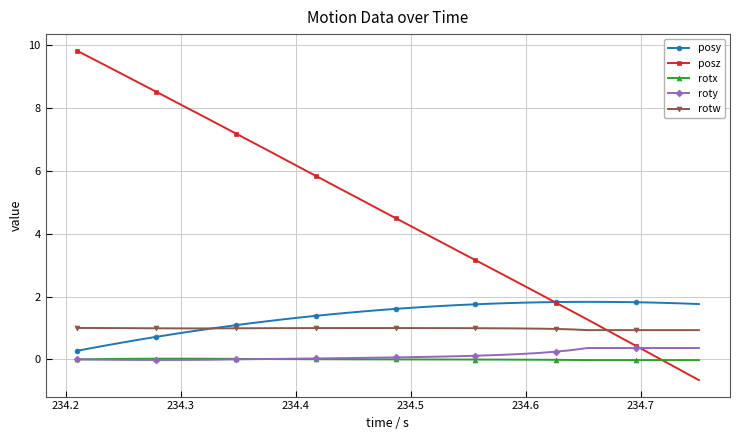

True or false: posz has more than 2 interior local peaks.

False